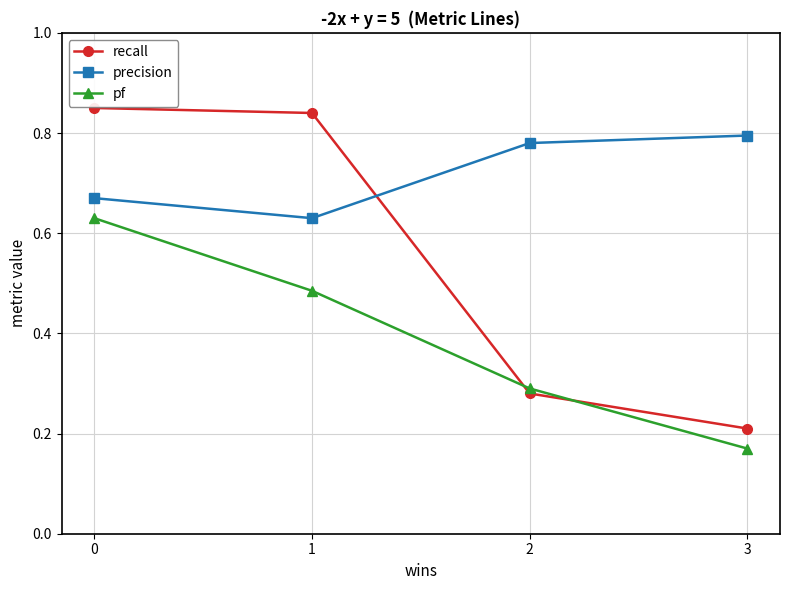

Which series has the largest total across all categories?

precision